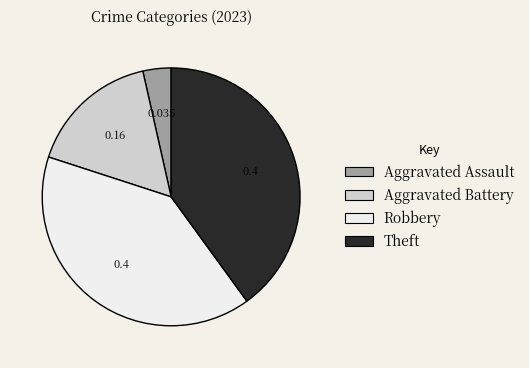

Combined, do Aggravated Battery and Aggravated Assault account for over 50%?

No